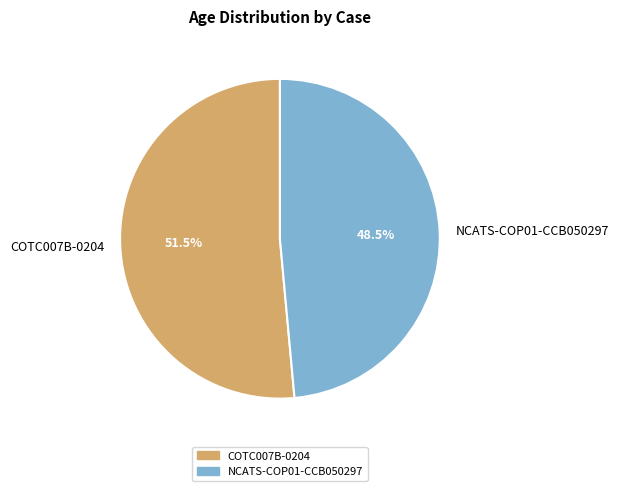

What is the ratio of the value at NCATS-COP01-CCB050297 to the value at COTC007B-0204?

0.9